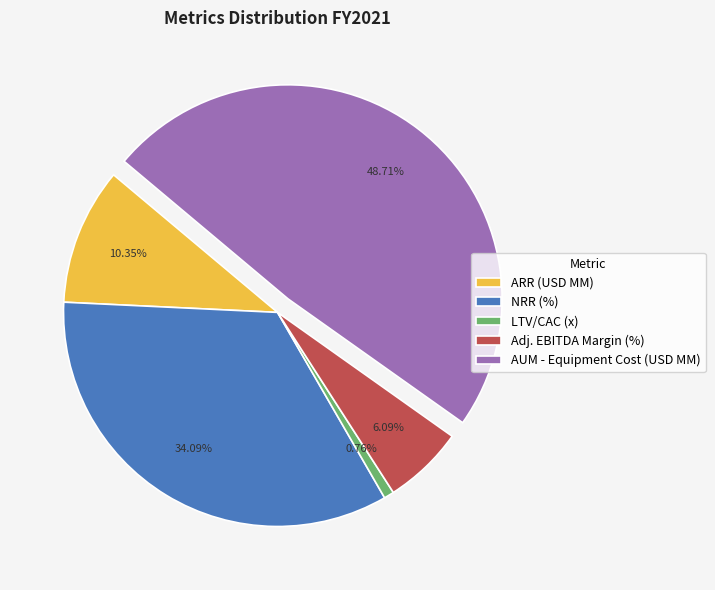

To the nearest percent, what is the combined percentage of ARR (USD MM) and AUM - Equipment Cost (USD MM)?

59%